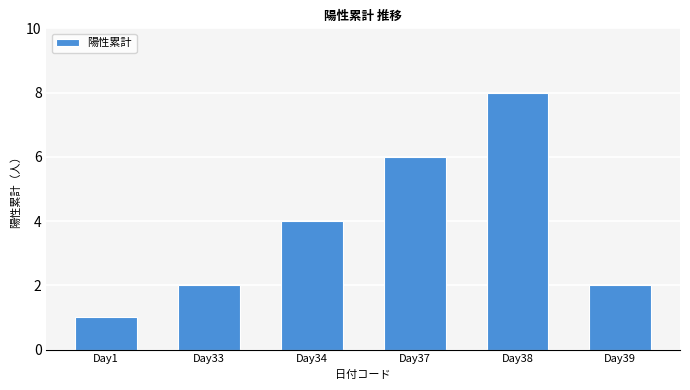

What is the change in value from Day37 to Day38?

+2